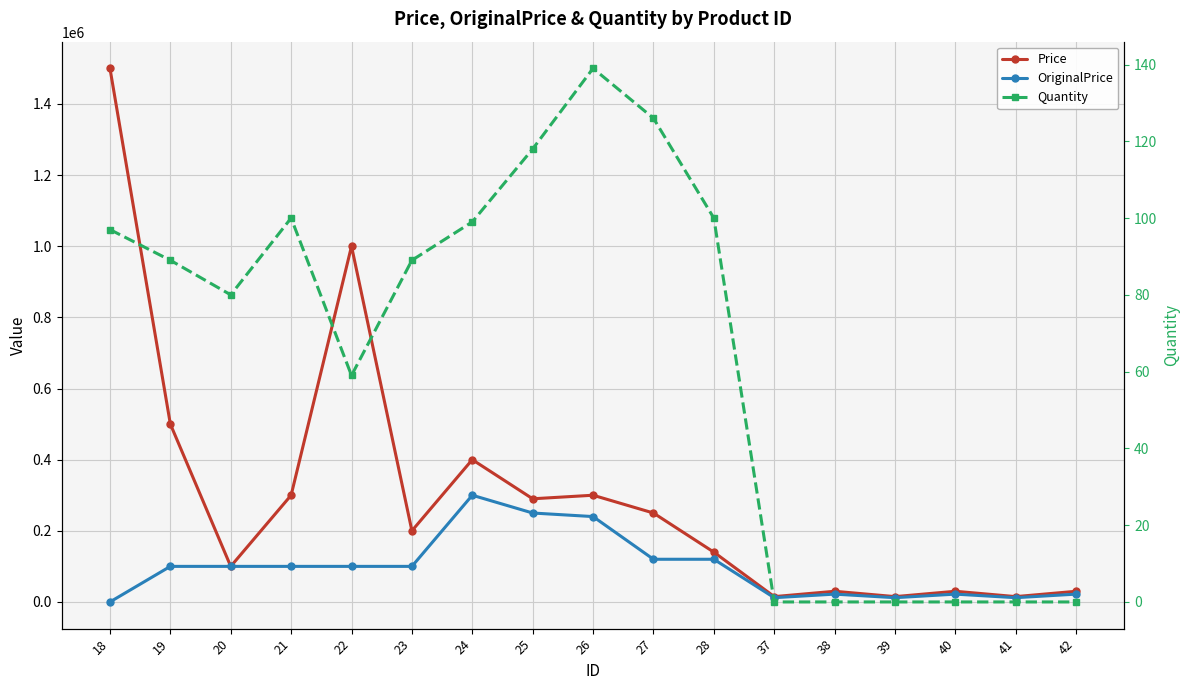

What is the difference between the maximum and second lowest values in the Quantity series?

139